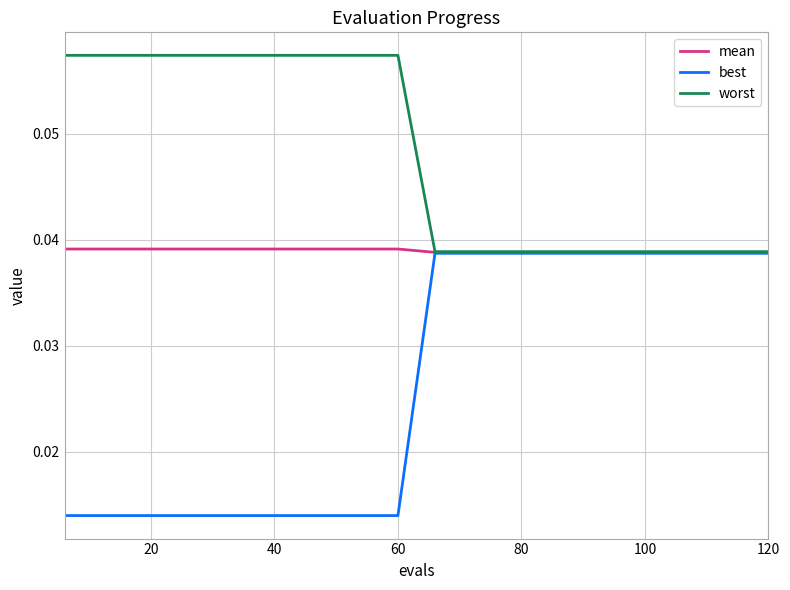

List the series in order of their overall mean, lowest first.

best, mean, worst